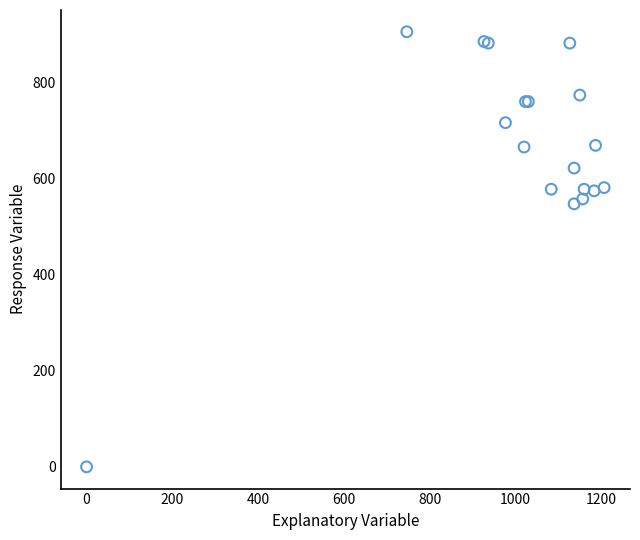

What Y value in the scatter plot is closest to 452?

546.8